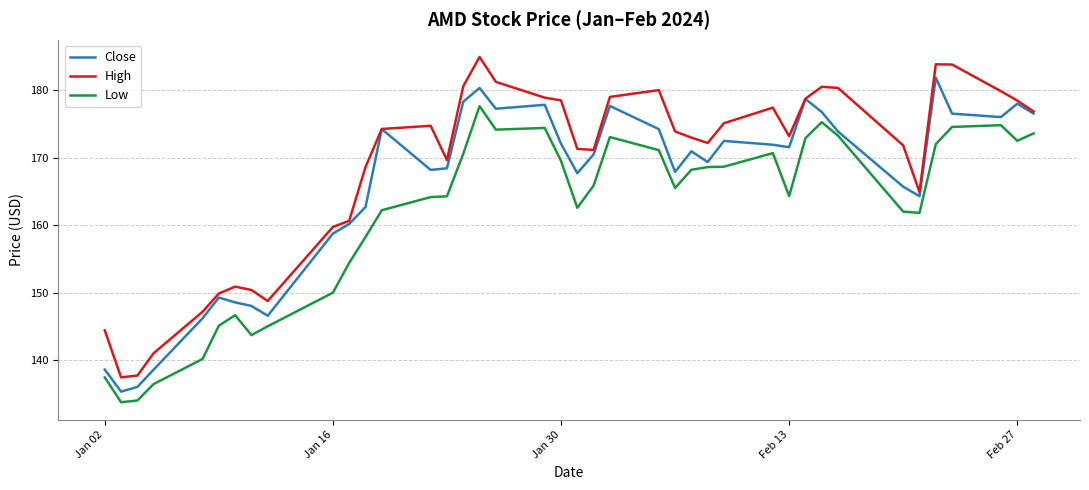

What is the greatest value displayed?

184.9